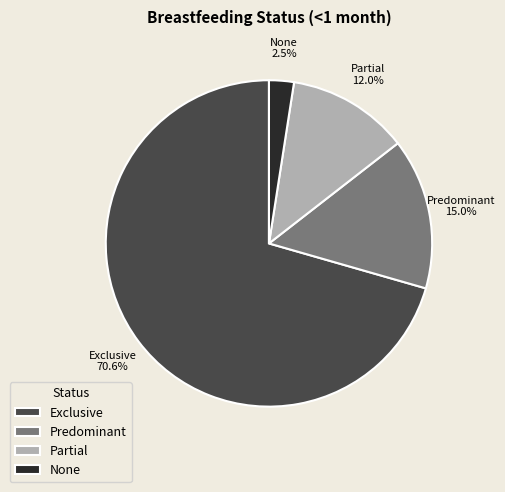

To the nearest percent, what portion does Predominant represent?

15%